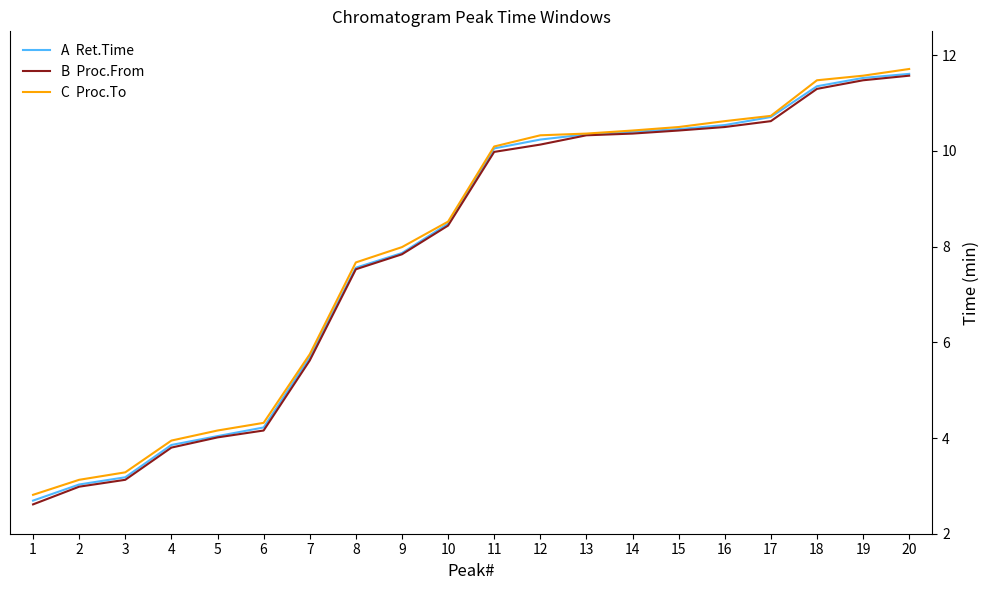

What is the total value across all series at 12?

30.7